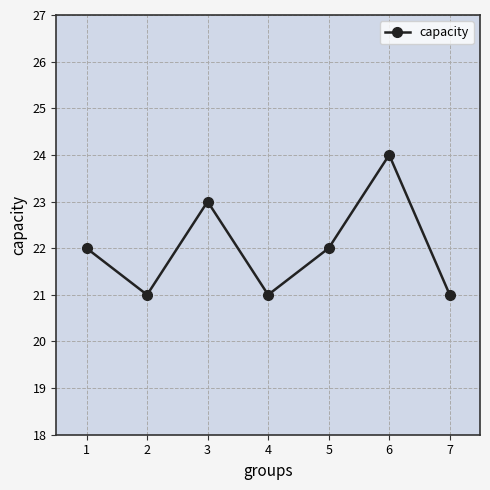

What is the average value?

22